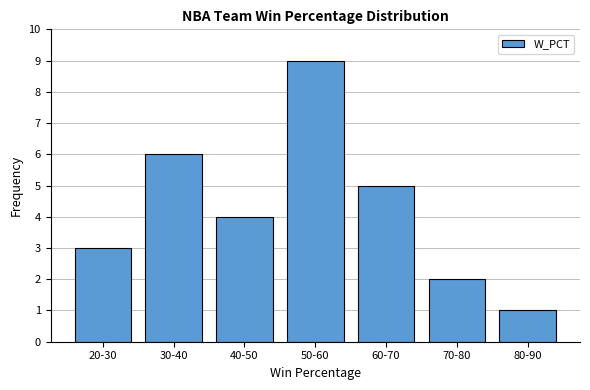

Reading left to right, list all the values displayed in this chart.

3	6	4	9	5	2	1